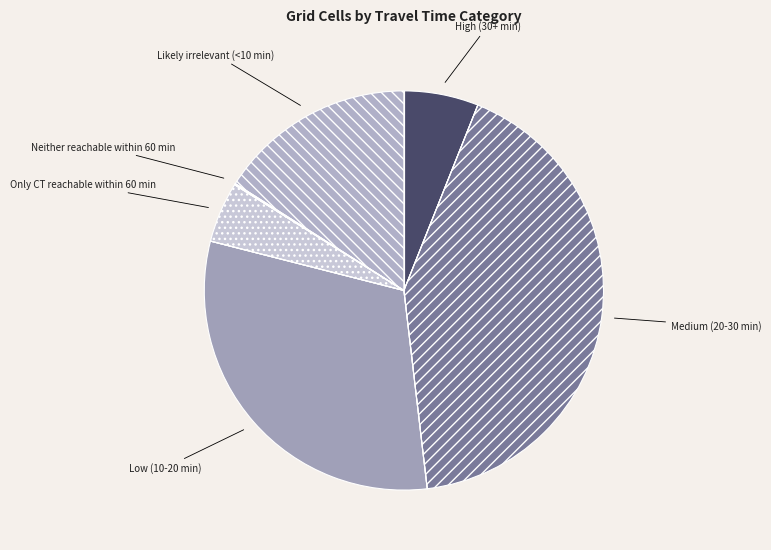

Which has a higher value, Likely irrelevant (<10 min) or Low (10-20 min)?

Low (10-20 min)